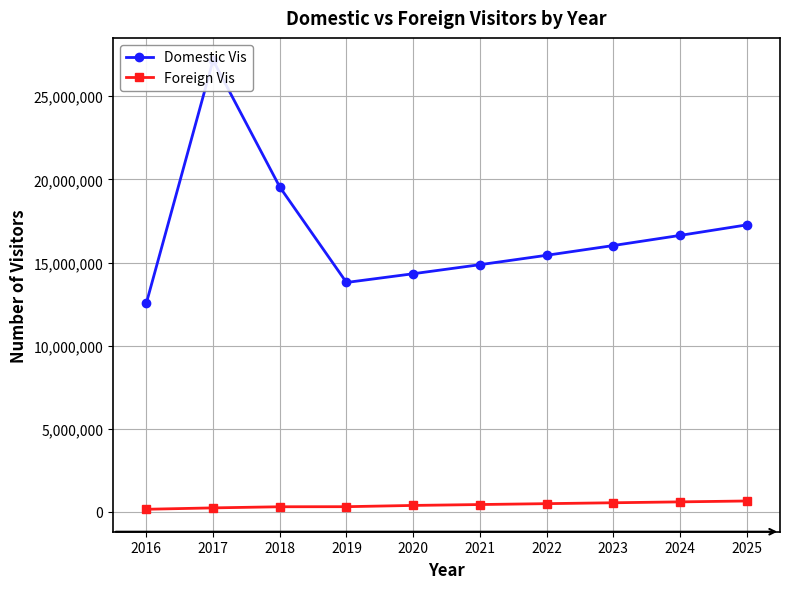

What is the value of the Domestic Vis point at the 7th from the left?

15436380.5